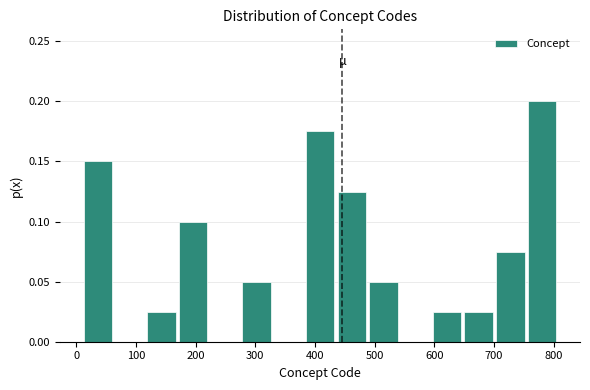

Which range on the x-axis has the tallest bar?

750 to 810